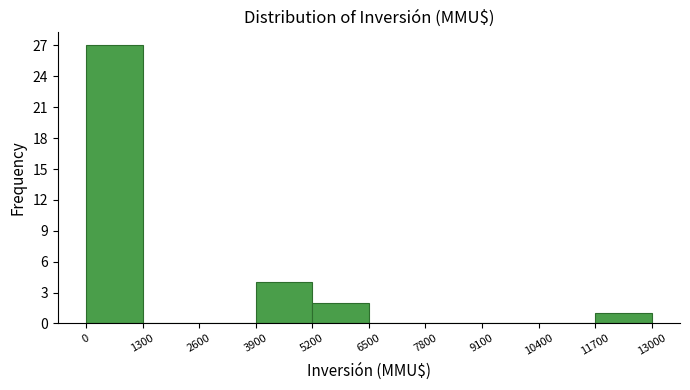

Reading left to right, list every bar in this chart as the range it spans on the x-axis followed by its height. The values are not printed on the chart, so give them approximately, as read against the axis.

0 to 1300: 27
1300 to 2600: 0
2600 to 3900: 0
3900 to 5200: 4
5200 to 6500: 2
6500 to 7800: 0
7800 to 9100: 0
9100 to 10400: 0
10400 to 11700: 0
11700 to 13000: 1